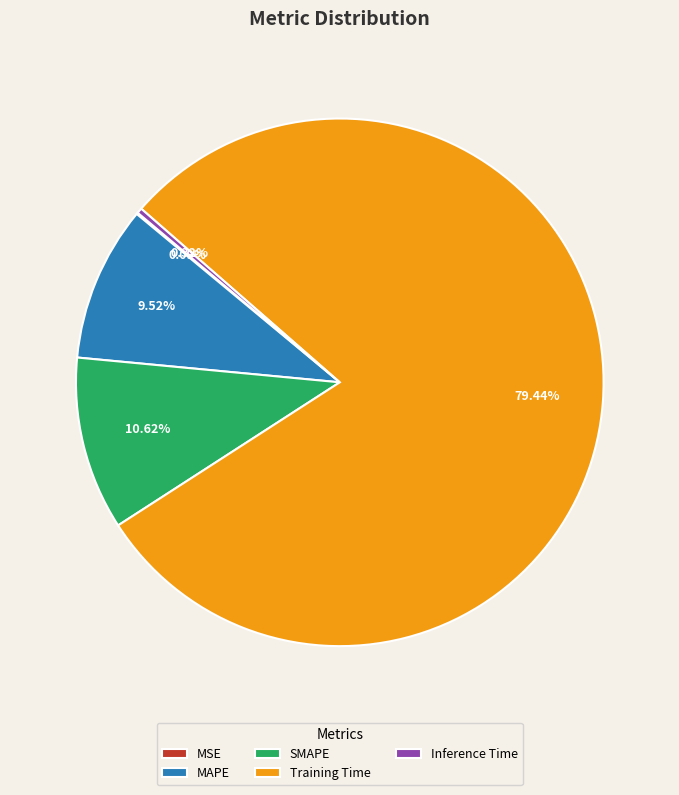

Which category has the biggest portion of the pie?

Training Time